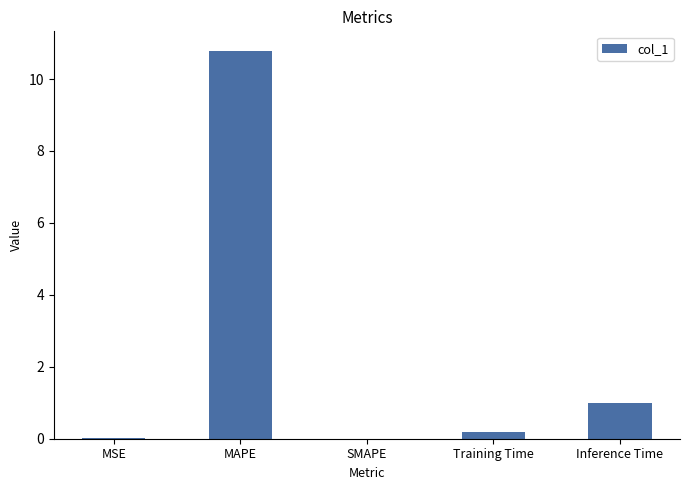

What is the sum of all values?

12.0